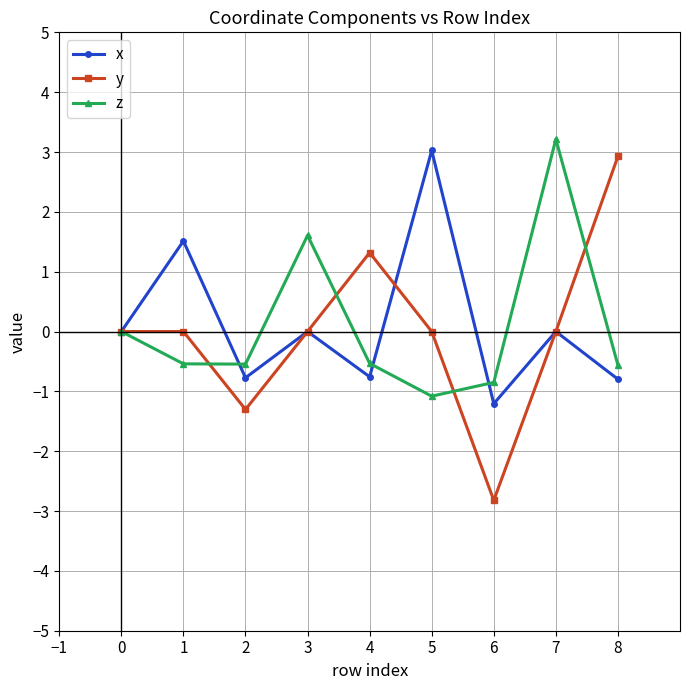

True or false: z and x intersect in this chart.

True